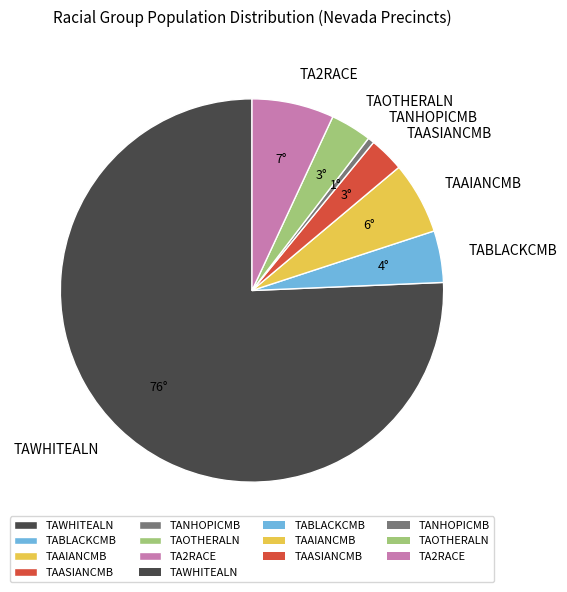

Is there a majority slice in this chart?

Yes